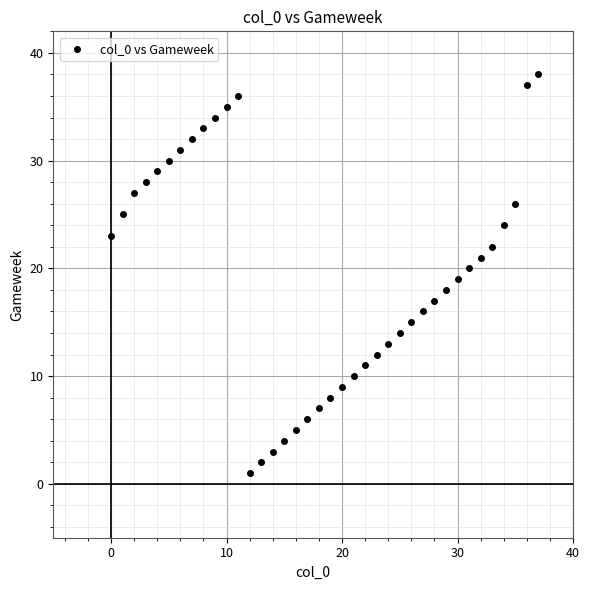

What is the range of Y values (max minus min)?

37